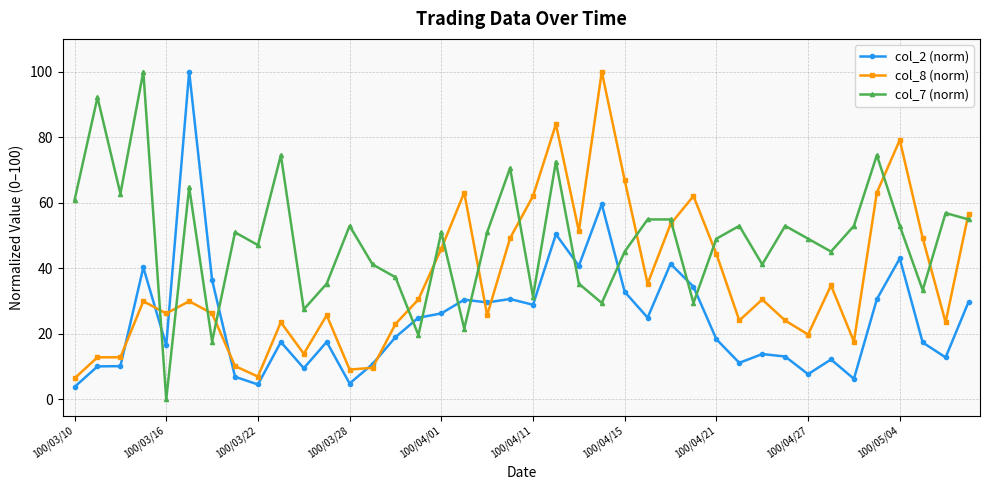

What is the difference between the maximum and minimum values in the col_7 (norm) series?

100.0